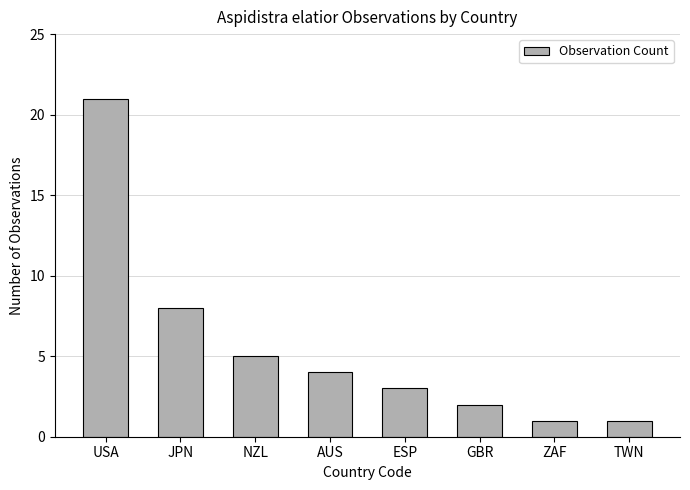

What is the label of the 1st bar from the left?

USA